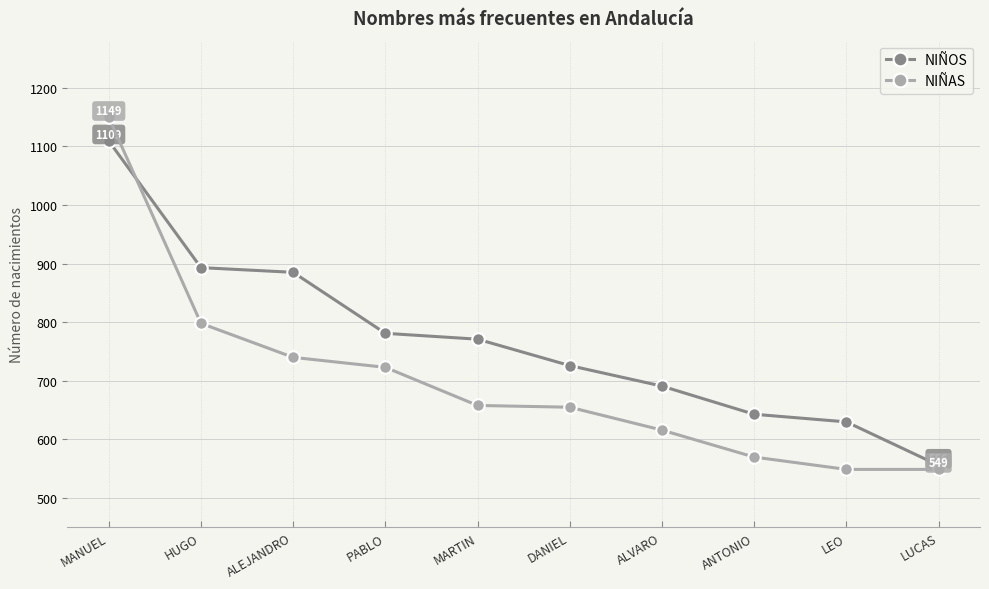

Rank the series by their average value, from highest to lowest.

NIÑOS, NIÑAS